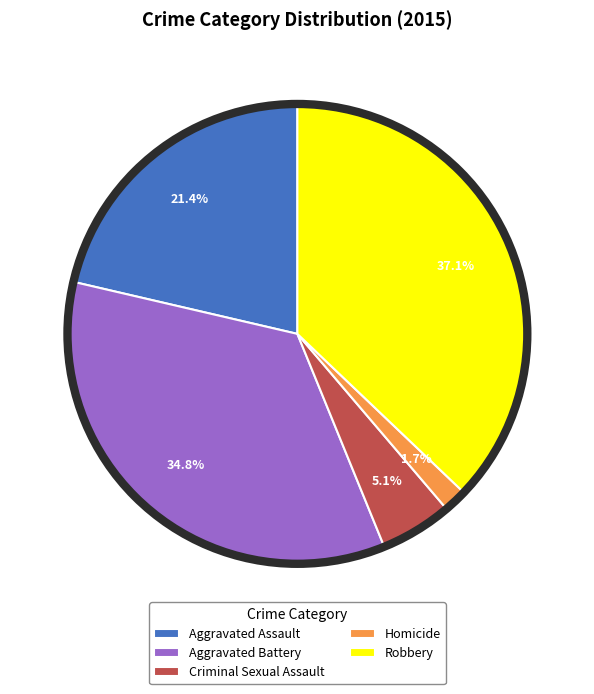

To the nearest percent, what portion does Aggravated Assault represent?

21%